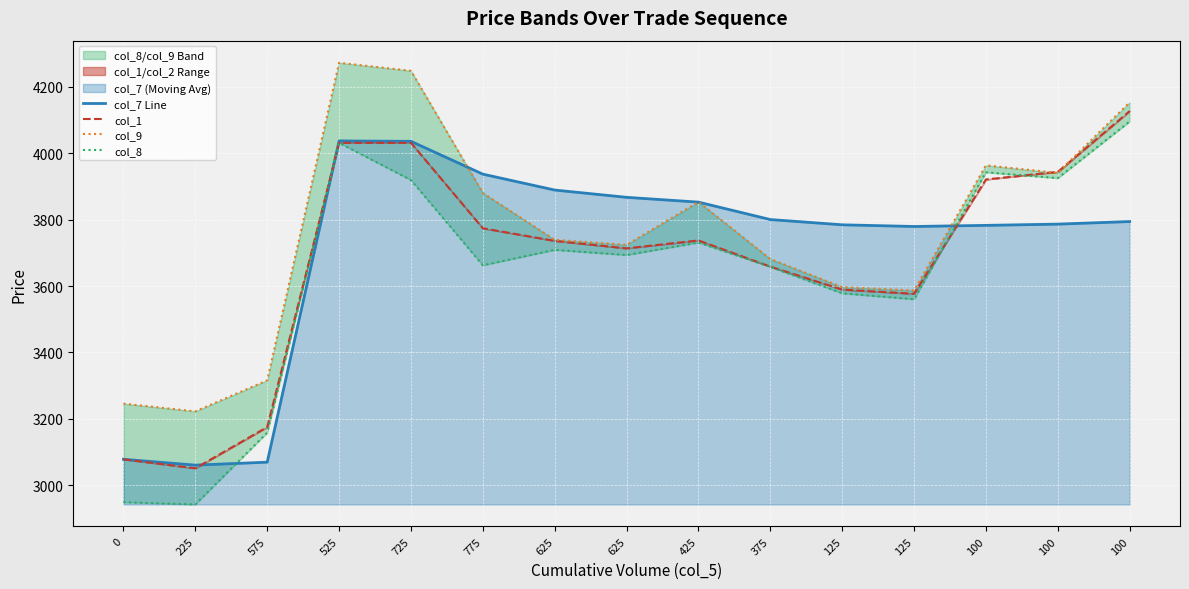

What is the greatest value displayed?

4272.6